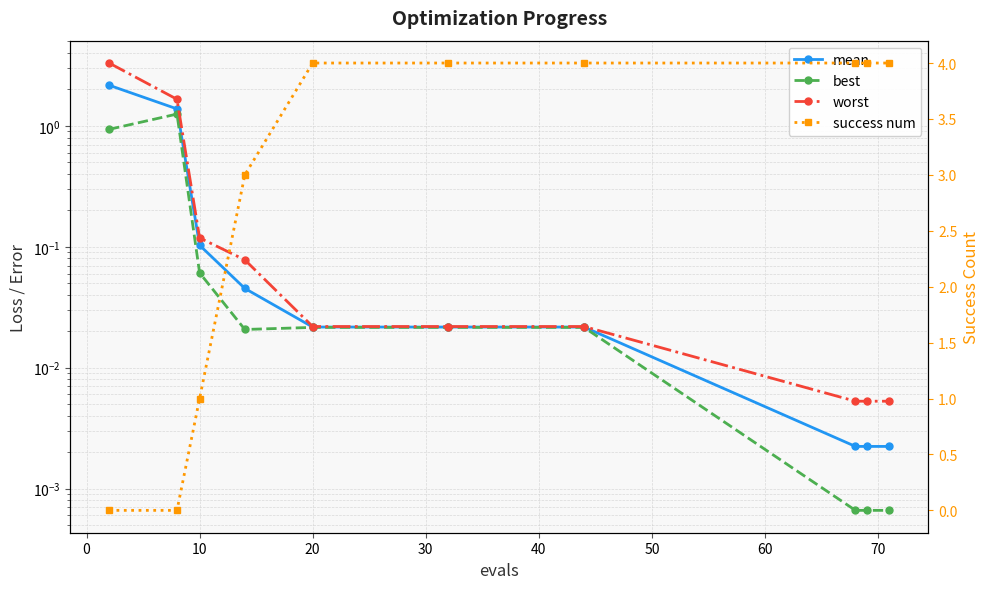

How many lines are shown in the chart?

4